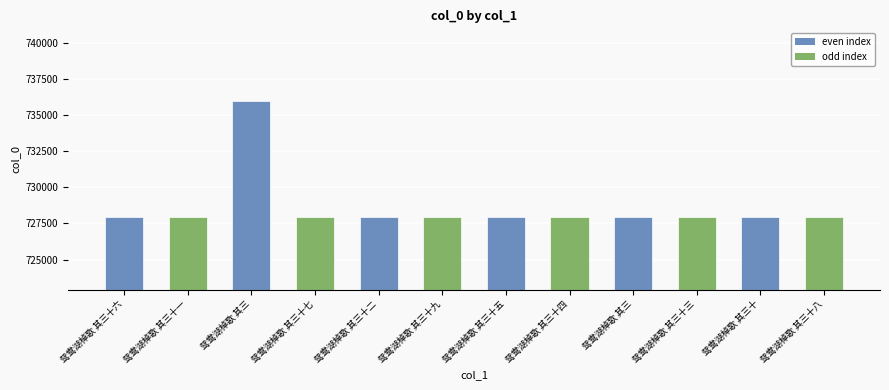

How many values are below 727953?

6